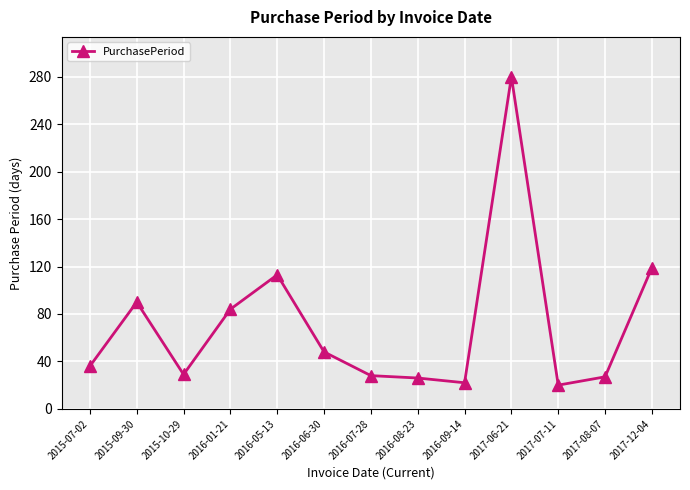

True or false: there are more than 1 points higher than both neighbors.

True